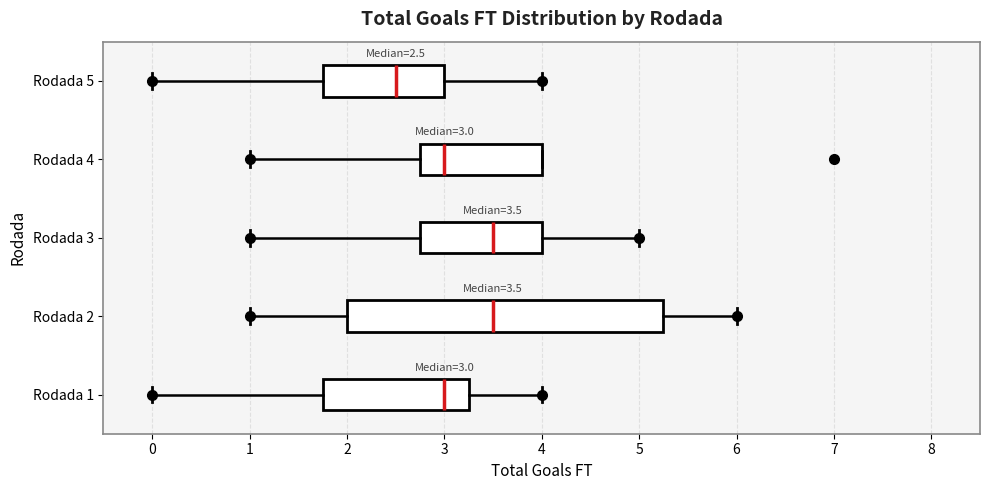

Which box's median line is the furthest to the left?

Rodada 5